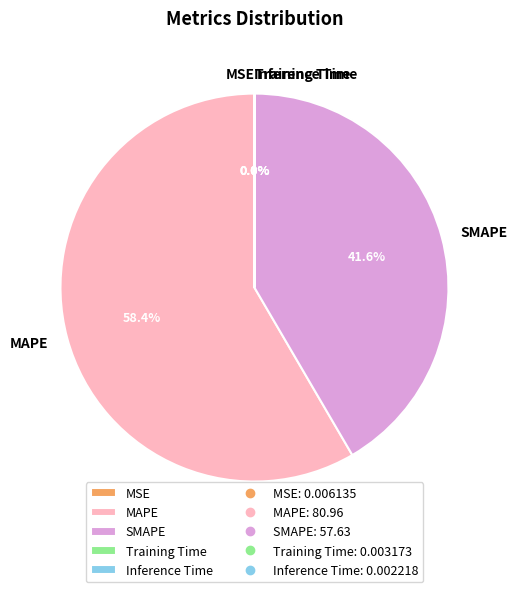

Do MAPE and SMAPE together represent more than half of the pie?

Yes